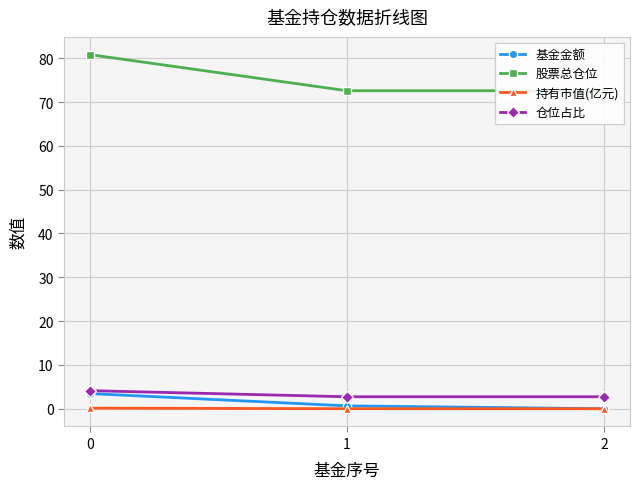

Reading right to left, list all the values displayed in this chart.

基金金额: 2=0.0	1=0.7	0=3.5
股票总仓位: 2=72.6	1=72.6	0=80.8
持有市值(亿元): 2=0.0	1=0.0	0=0.1
仓位占比: 2=2.7	1=2.7	0=4.1